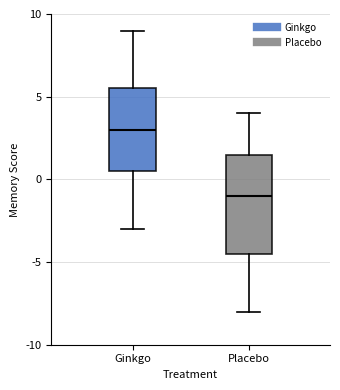

Which box is the tallest, from its lower edge to its upper edge?

Placebo